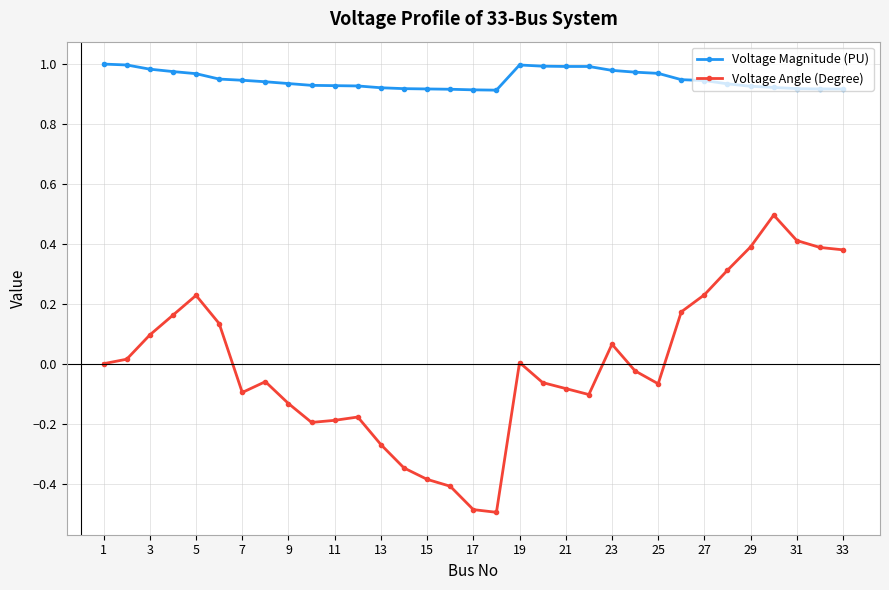

At how many categories does at least one series exceed 0?

33